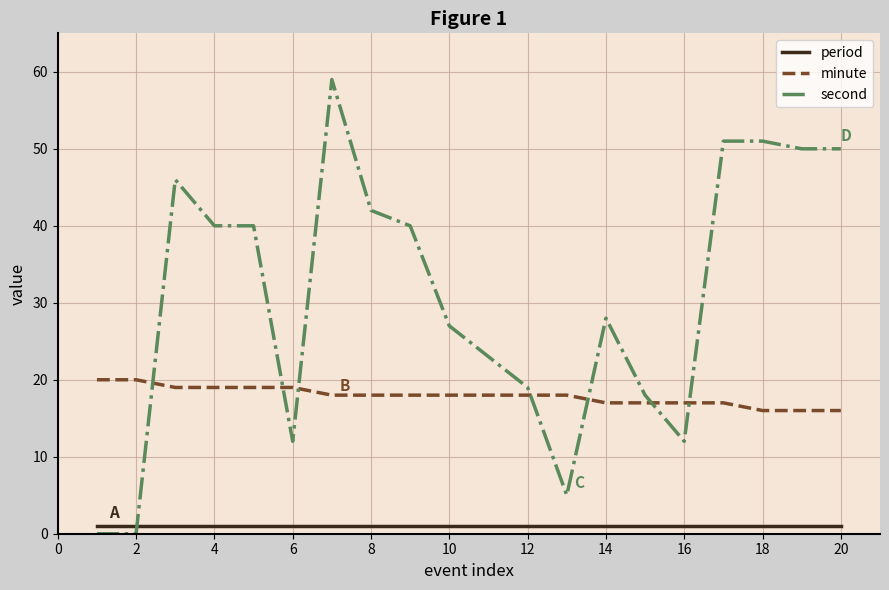

What is the difference between the maximum and minimum values in the second series?

59